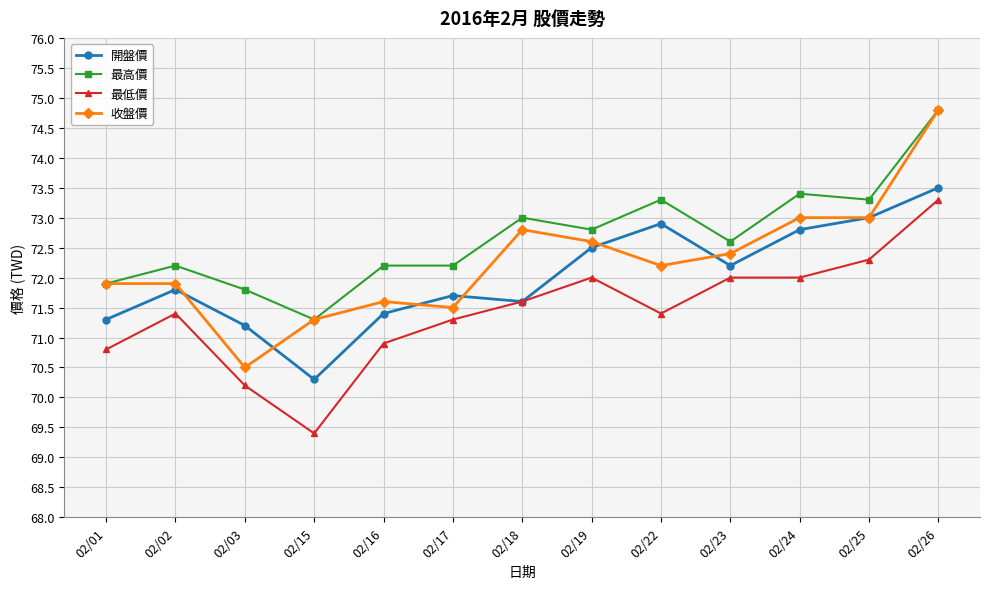

What is the difference between the highest and lowest values at 02/18?

1.4